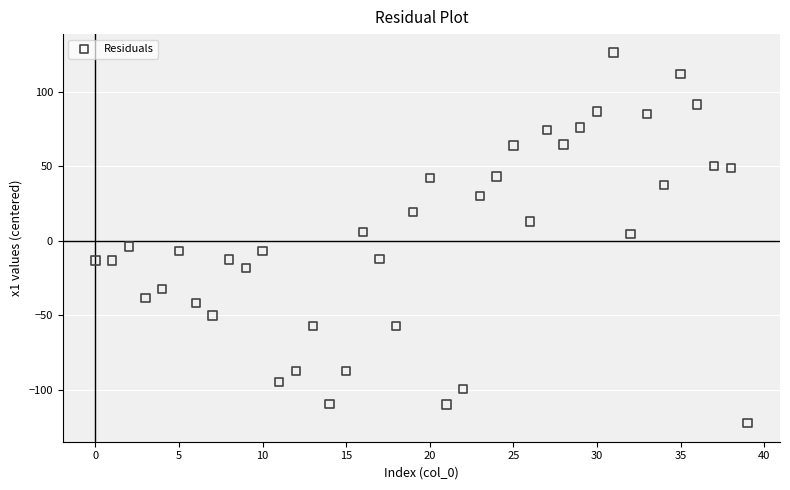

What is the range of Y values (max minus min)?

248.6